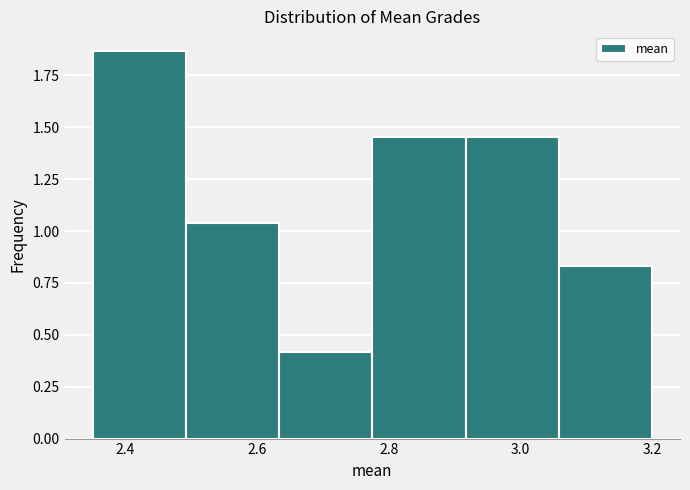

How tall is the bar that spans 2.92 to 3.06 on the x-axis? Neither the bar edges nor the heights are printed on the chart, so give them approximately, as read against the axes.

1.45